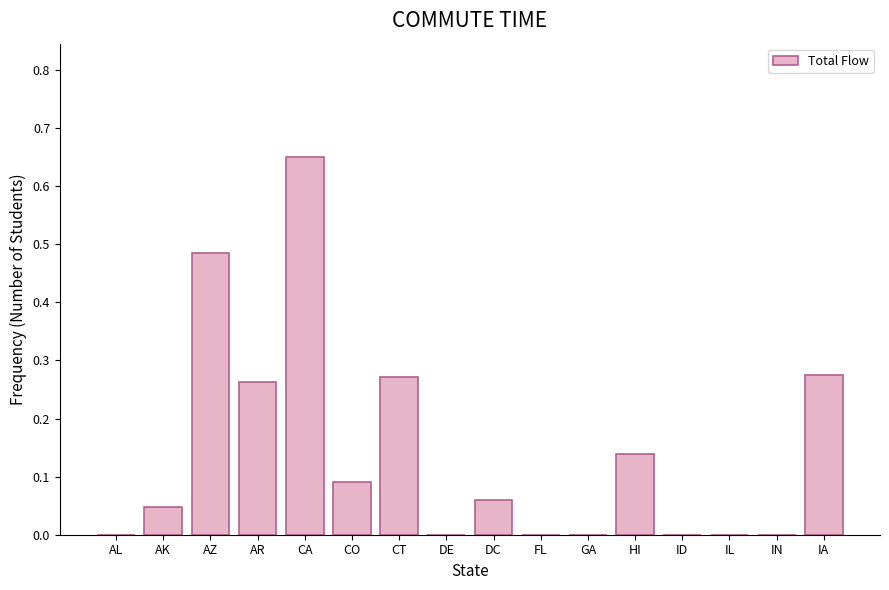

Is it true that the value at GA is 0.0?

True